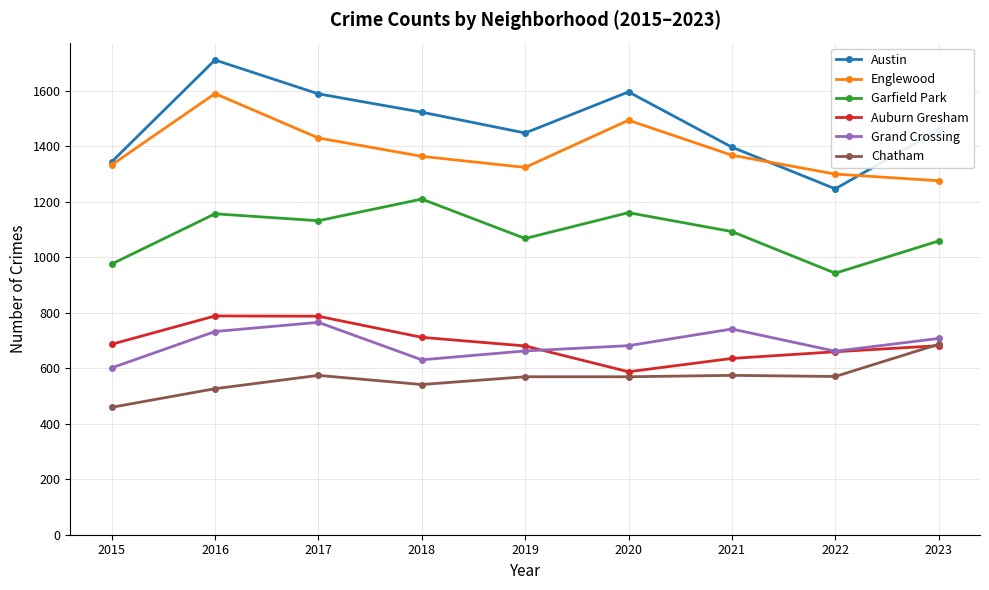

At which label is Grand Crossing closest to 683?

2020